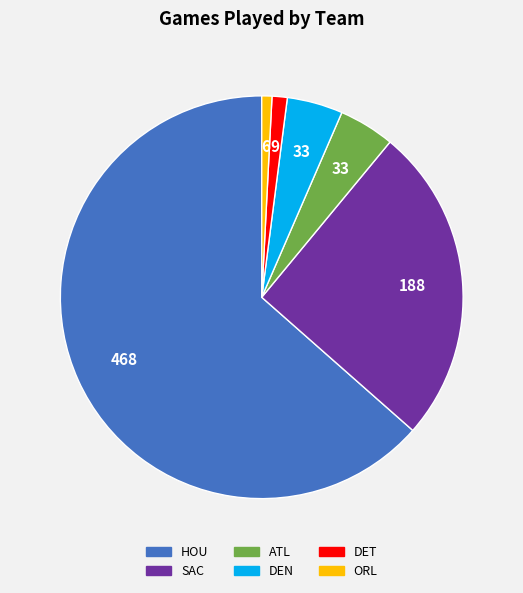

What is the largest slice in the pie chart?

HOU